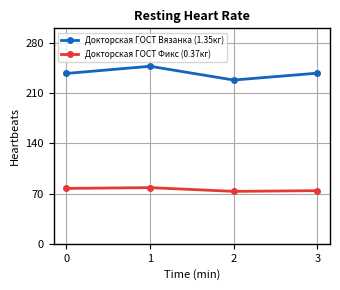

What is the maximum value shown in the chart?

247.2